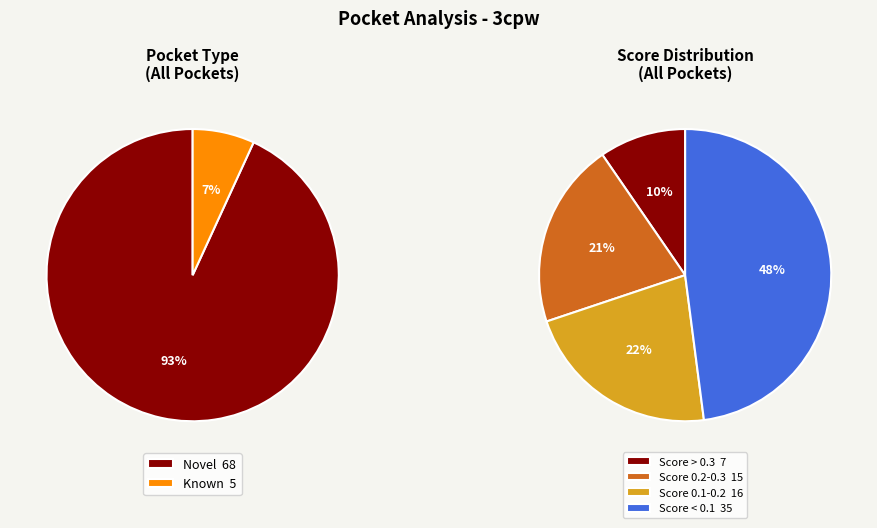

To the nearest percent, what percentage of the pie is Novel?

93%